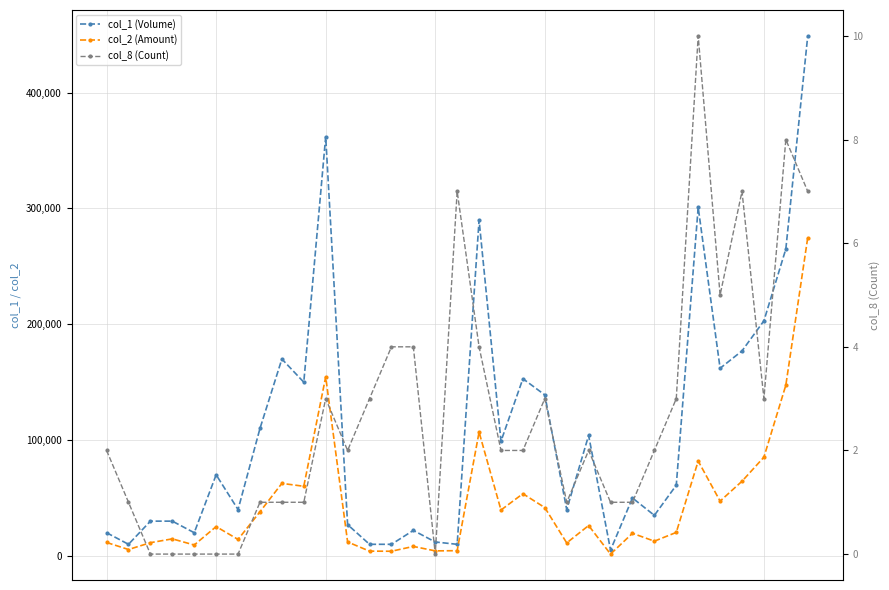

List the series in order of their overall mean, lowest first.

col_8 (Count), col_2 (Amount), col_1 (Volume)